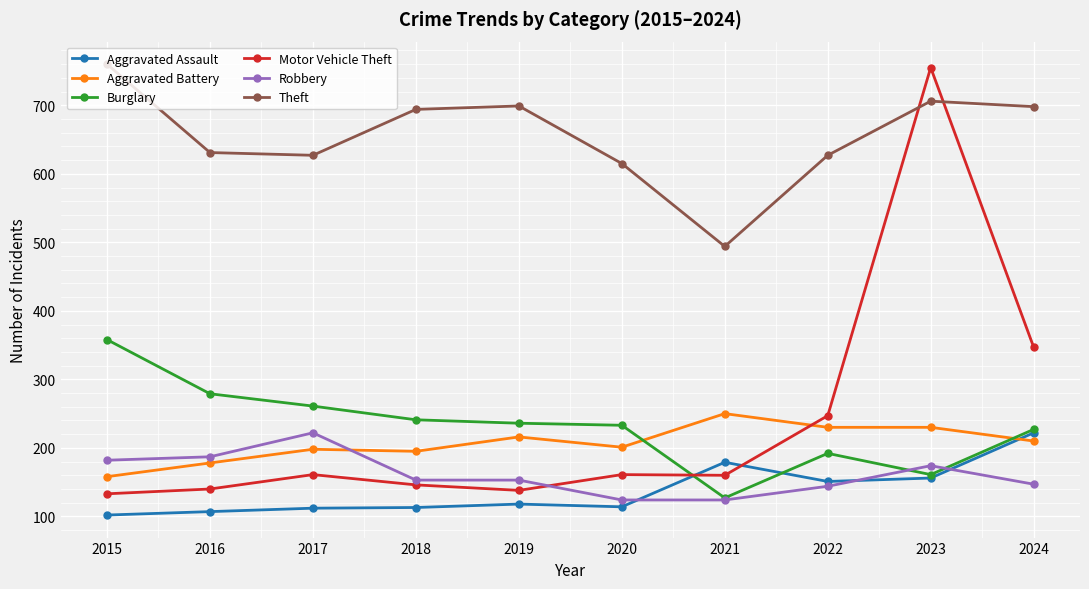

The value of Burglary at 2015 is 358. True or false?

True